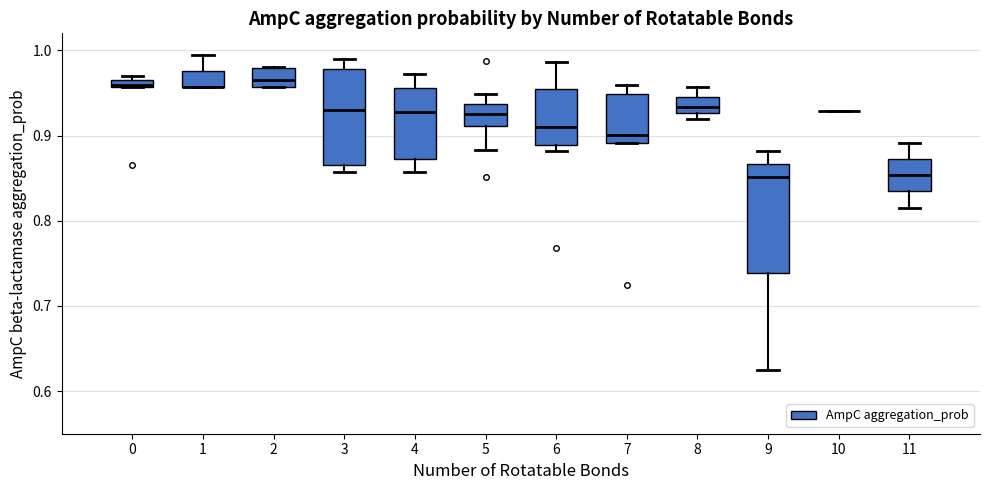

Where is the upper edge of the box at x = 2 on the y-axis? The values are not printed on the chart, so give them approximately, as read against the axis.

0.98